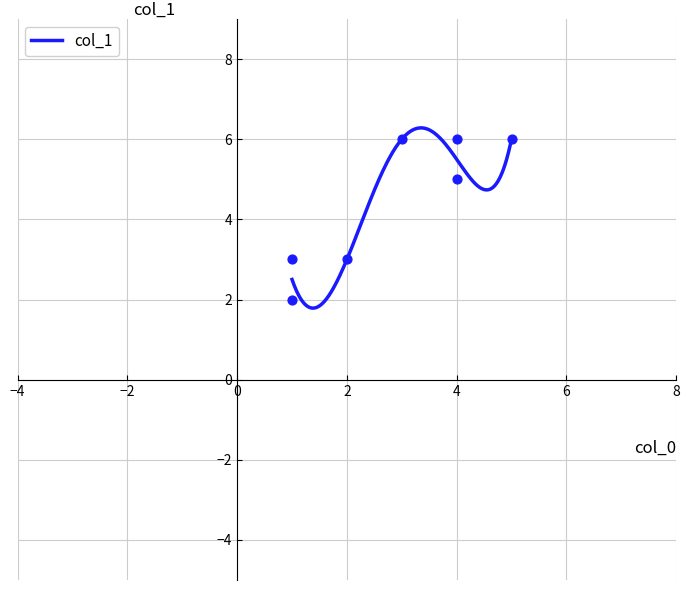

What is the change in value from 4 to 4?

-1